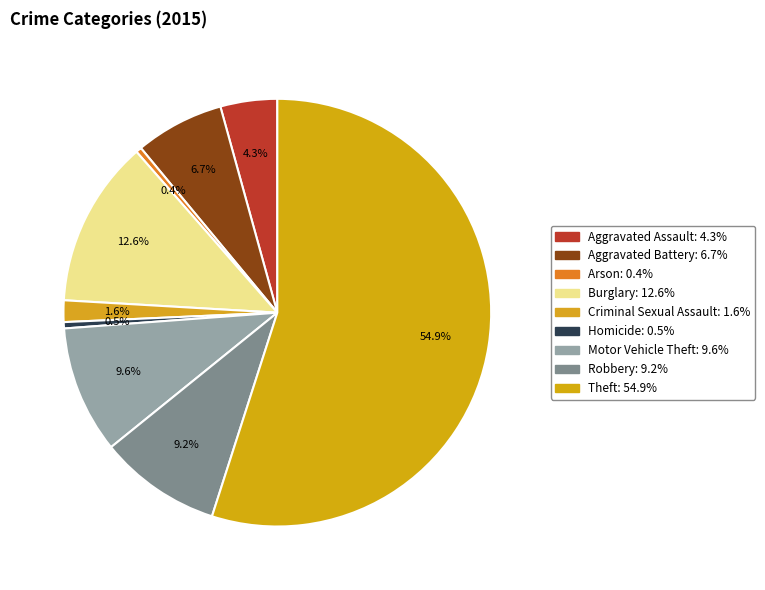

Rank the categories by value from lowest to highest.

Arson, Homicide, Criminal Sexual Assault, Aggravated Assault, Aggravated Battery, Robbery, Motor Vehicle Theft, Burglary, Theft